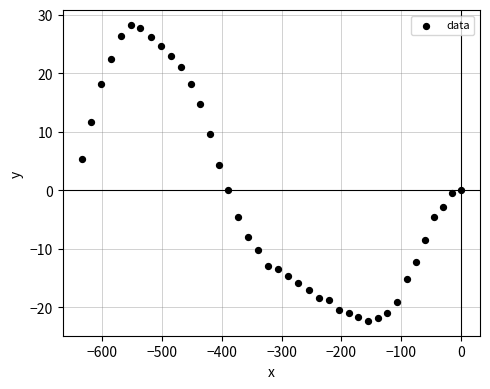

What is the range of X values (max minus min)?

634.7